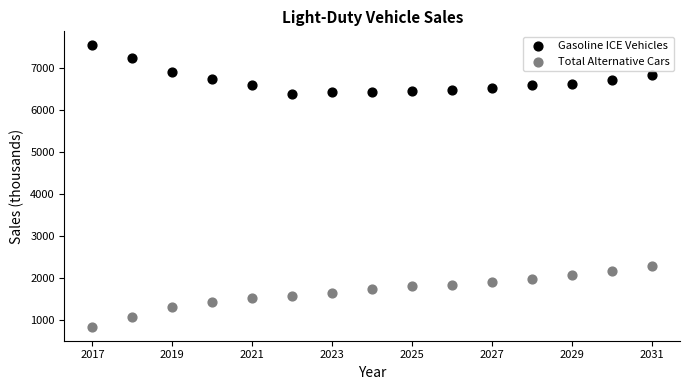

Across all data points, what is the range of X values (max minus min)?

14.0